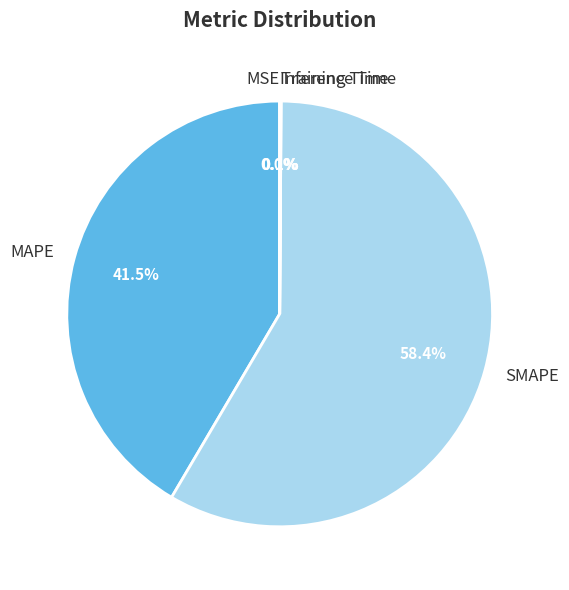

Which slice is the largest?

SMAPE